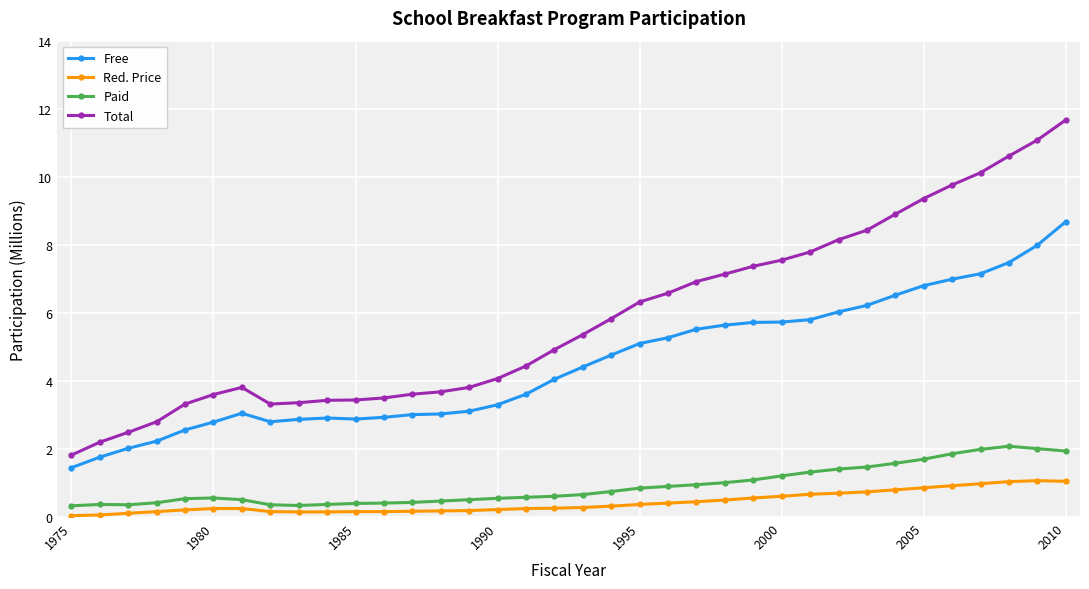

List the series in order of their peak value, highest first.

Total, Free, Paid, Red. Price